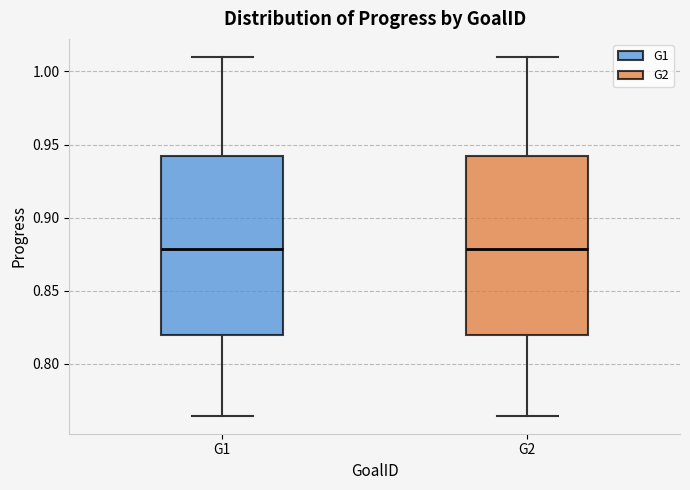

Reading left to right, transcribe this box plot: for each box, give where its median line is, the range the box spans, and where its two whiskers end, as read against the y-axis. The values are not printed on the chart, so give them approximately, as read against the axis.

G1: median 0.880, box 0.820 to 0.940, whiskers 0.765 to 1.010
G2: median 0.880, box 0.820 to 0.940, whiskers 0.765 to 1.010